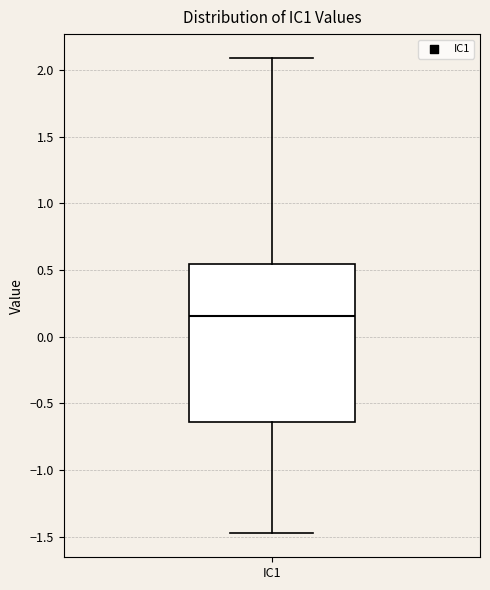

Transcribe this box plot: give where the median line is, the range the box spans, and where the two whiskers end, as read against the y-axis. The values are not printed on the chart, so give them approximately, as read against the axis.

median 0.15, box -0.65 to 0.55, whiskers -1.50 to 2.10